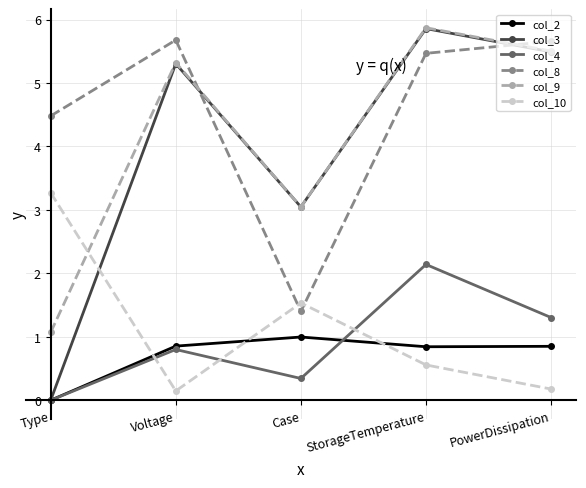

What is the label of the 5th point from the right?

Type